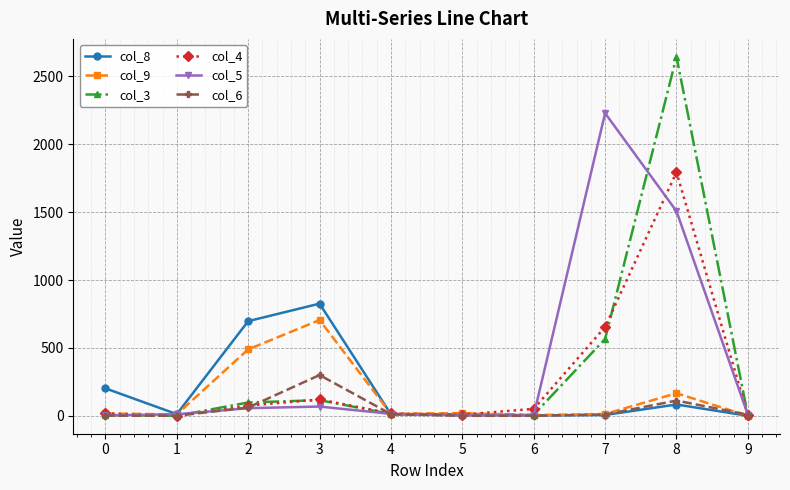

Rank the series by their maximum value, from lowest to highest.

col_6, col_9, col_8, col_4, col_5, col_3